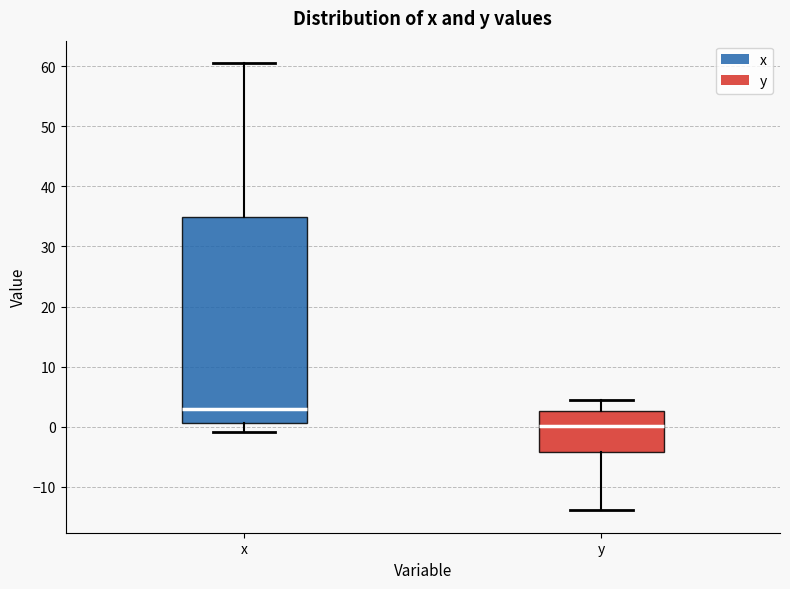

Comparing the boxes themselves (not the whiskers), which one is the tallest?

x